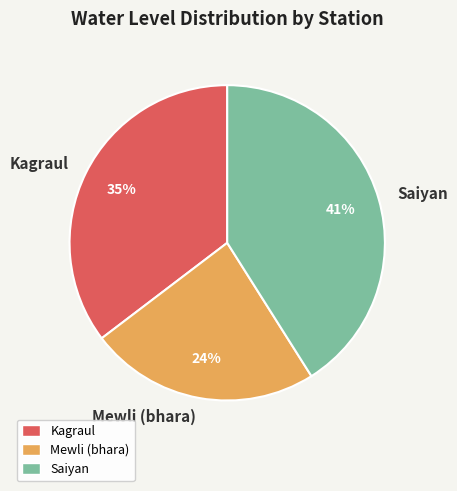

Do Kagraul and Saiyan together represent more than half of the pie?

Yes